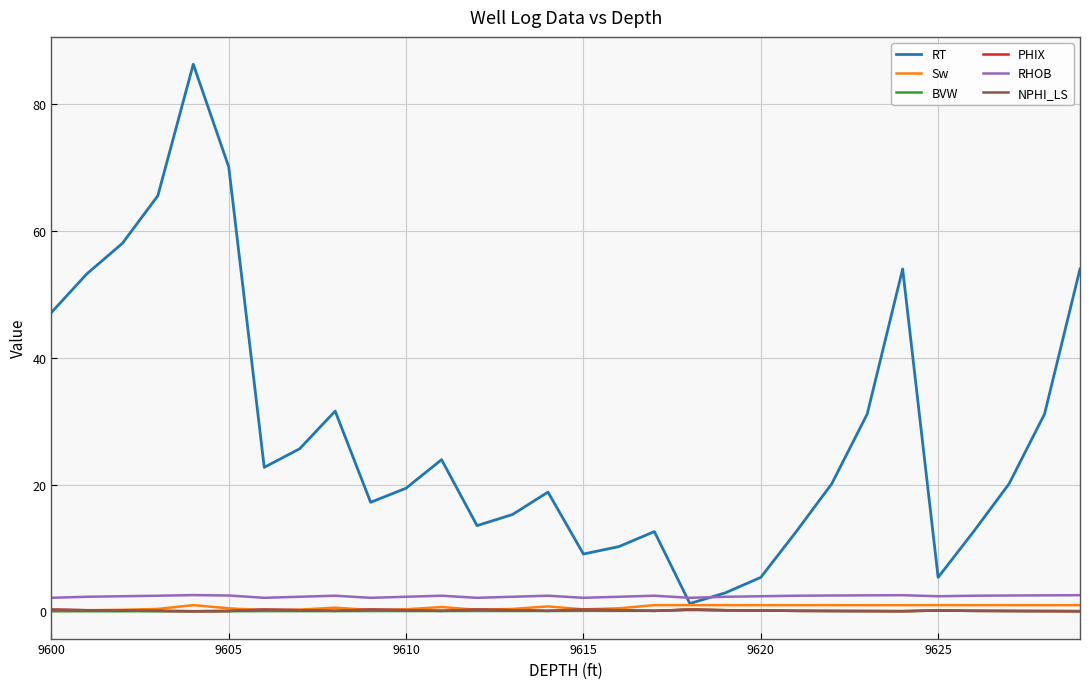

True or false: NPHI_LS and PHIX intersect in this chart.

False